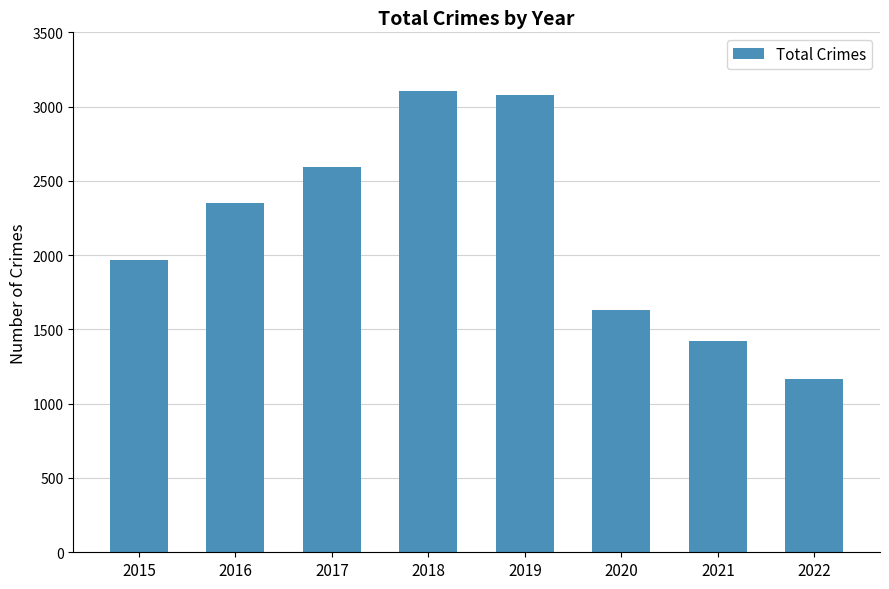

What is the greatest value displayed?

3103